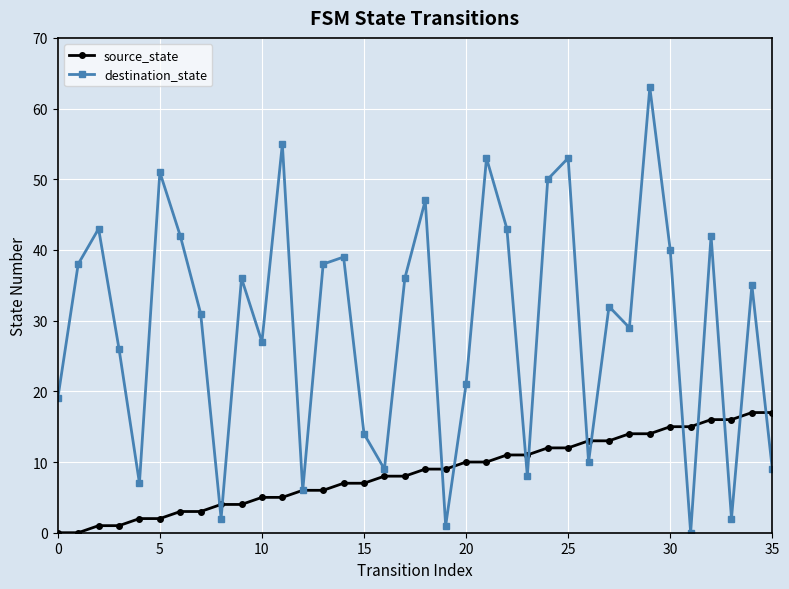

Rank the series by their maximum value, from lowest to highest.

source_state, destination_state